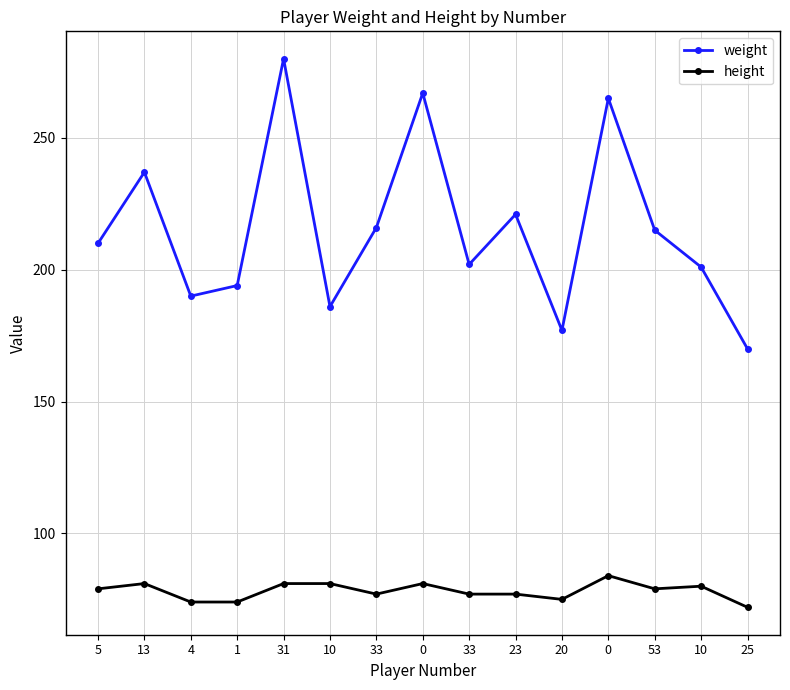

What is the value of the height point at the 1st from the left?

79